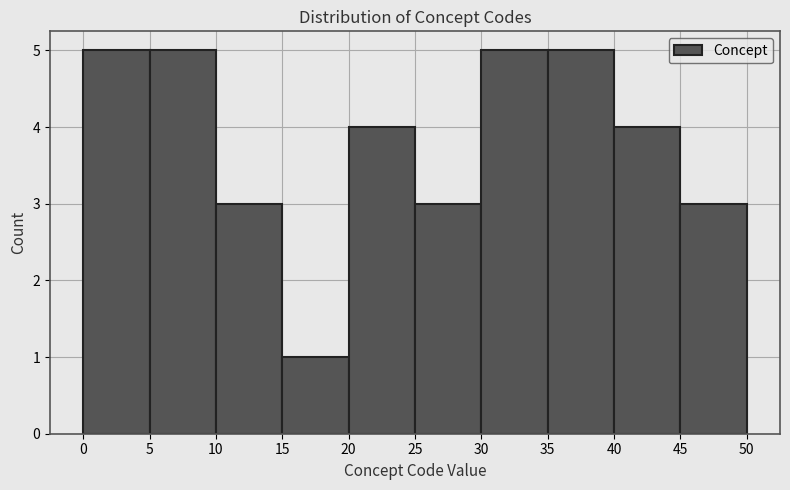

How tall is the bar that spans 35 to 40 on the x-axis? The values are not printed on the chart, so give them approximately, as read against the axis.

5